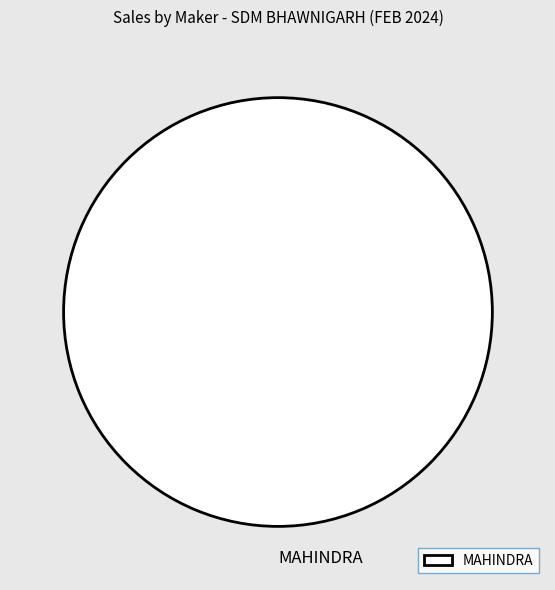

Which category accounts for the majority?

MAHINDRA